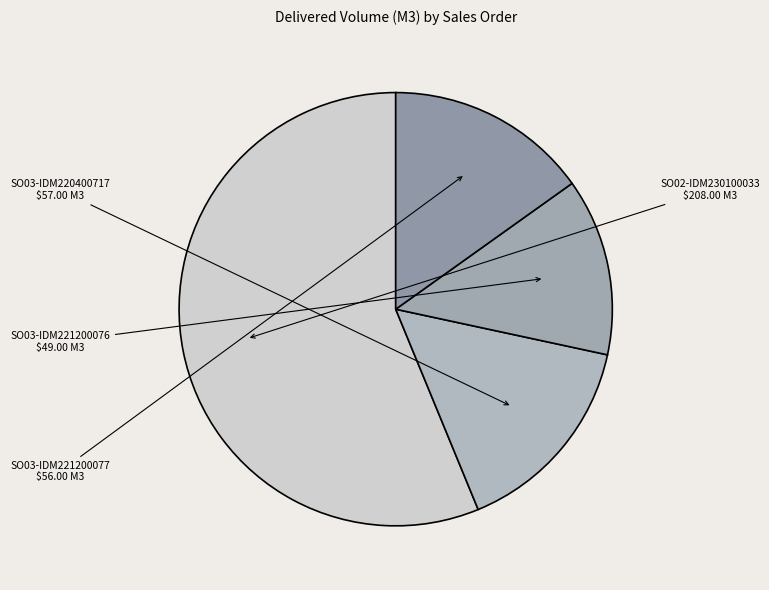

How many segments does this pie chart have?

4